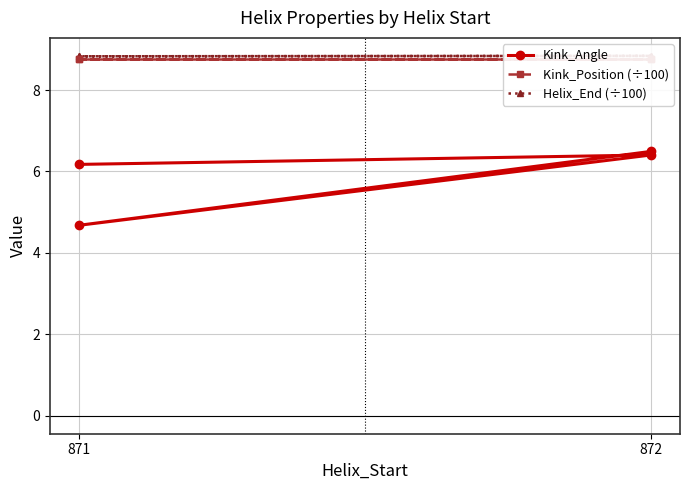

Is it true that Kink_Angle equals 2.0 at 871?

False